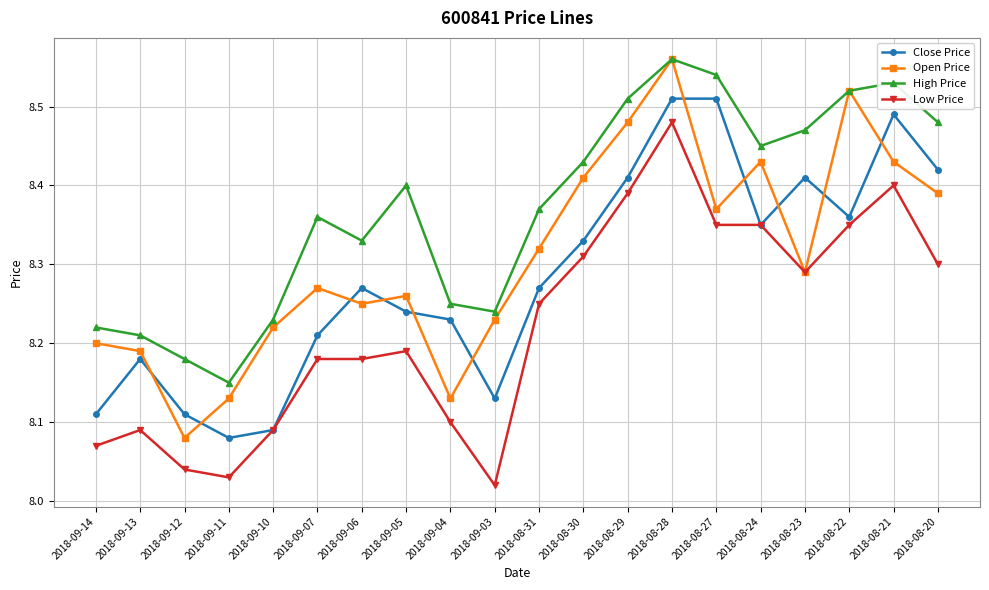

Where is High Price nearest to the value 8?

2018-09-11